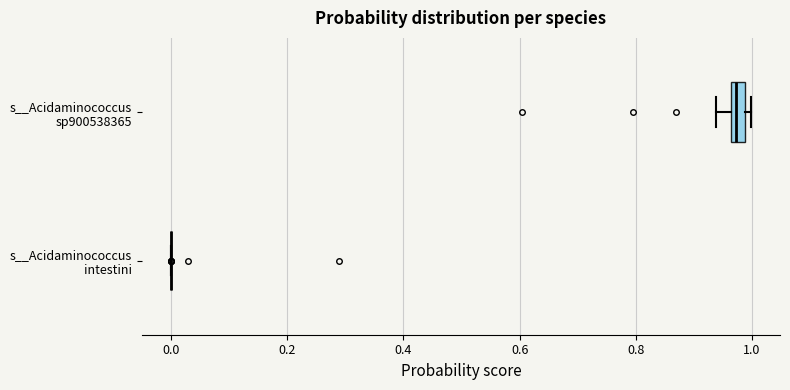

Which box is the widest, from its left edge to its right edge?

s__Acidaminococcus sp900538365